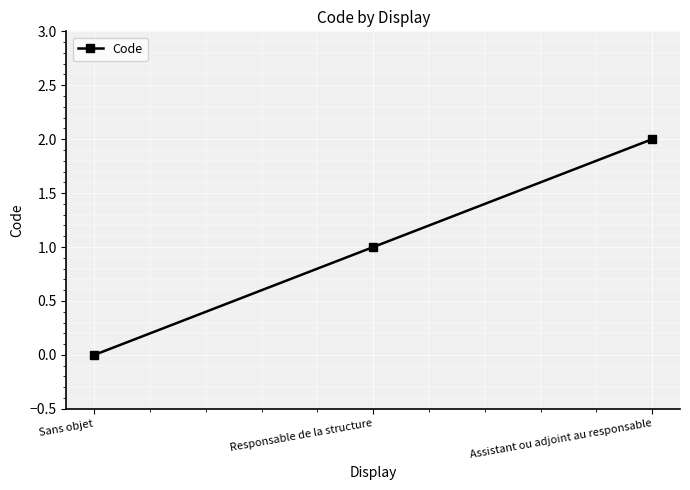

What is the value of the 2nd point from the left?

1